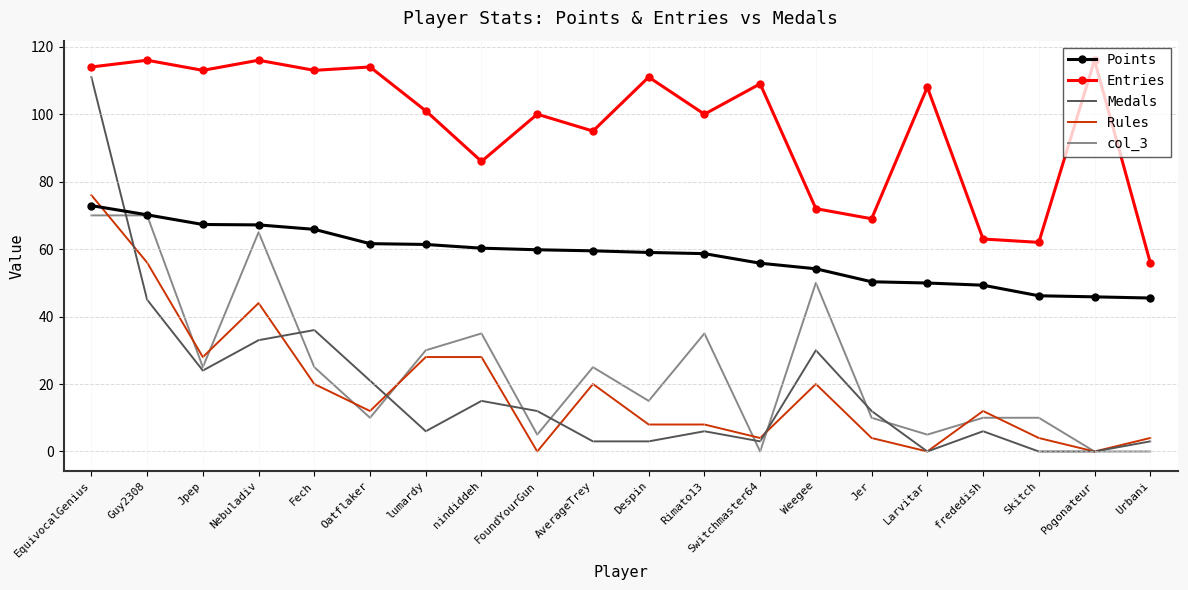

What position from the right is FoundYourGun?

12